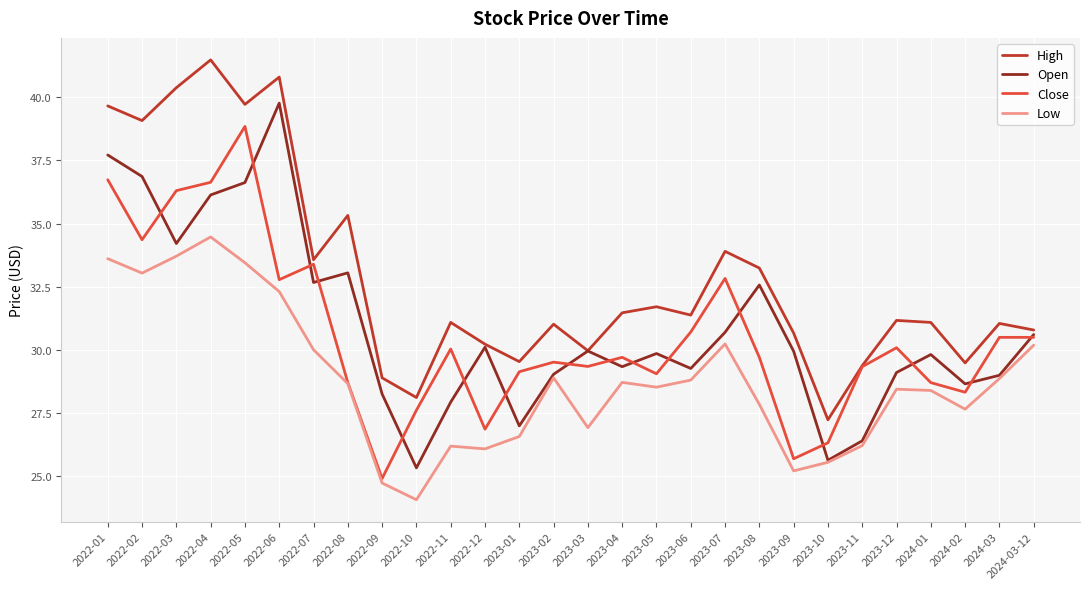

What position from the left is 2023-08?

20